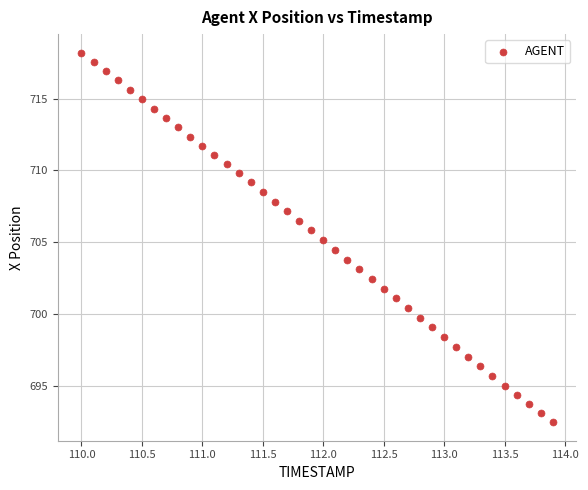

What is the range of Y values (max minus min)?

25.8